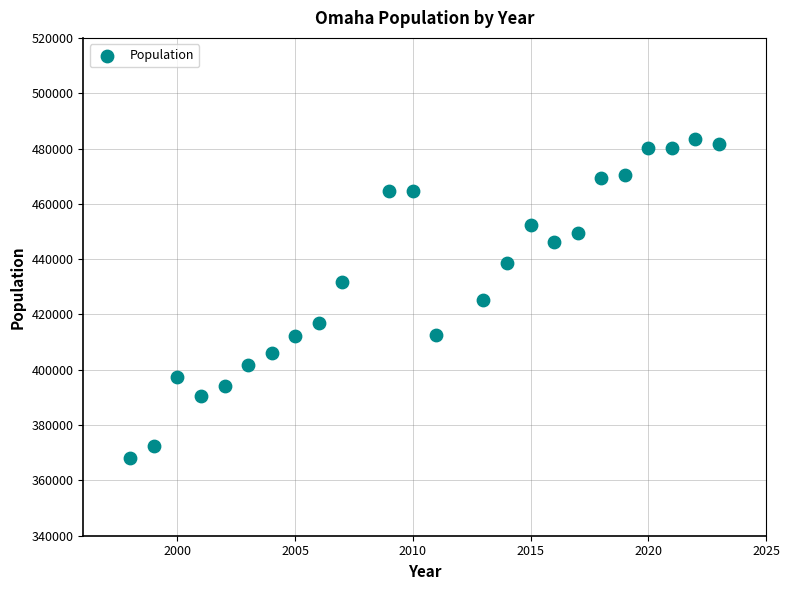

What is the range of X values (max minus min)?

25